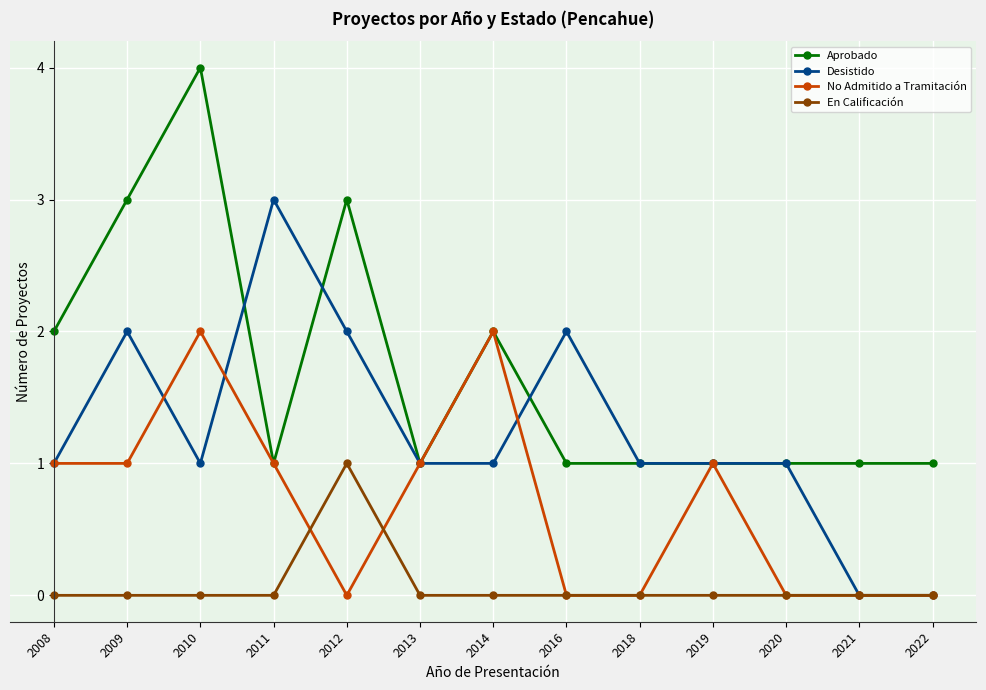

What is the sum of the Desistido values at 2013 and 2019?

2